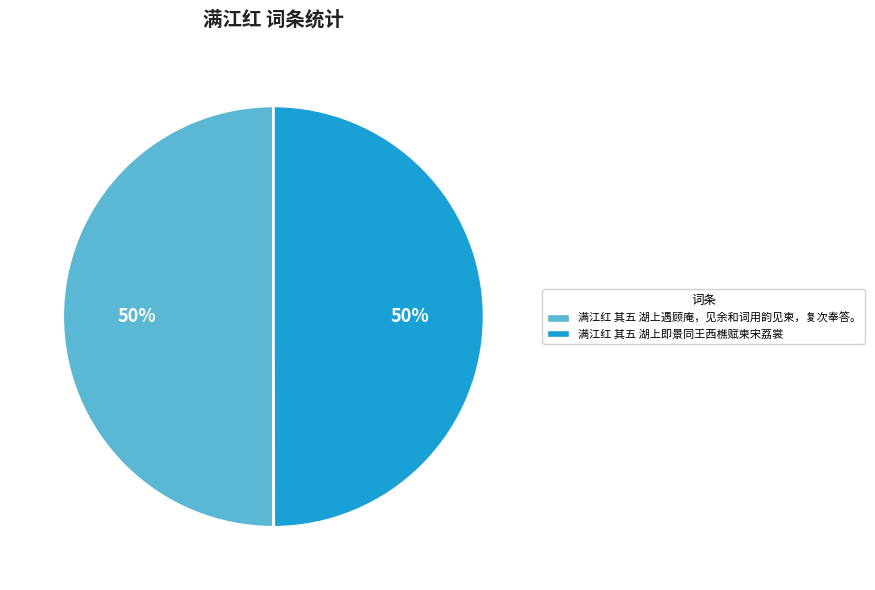

Do 满江红 其五 湖上即景同王西樵赋柬宋荔裳 and 满江红 其五 湖上遇顾庵，见余和词用韵见柬，复次奉答。 together represent more than half of the pie?

Yes